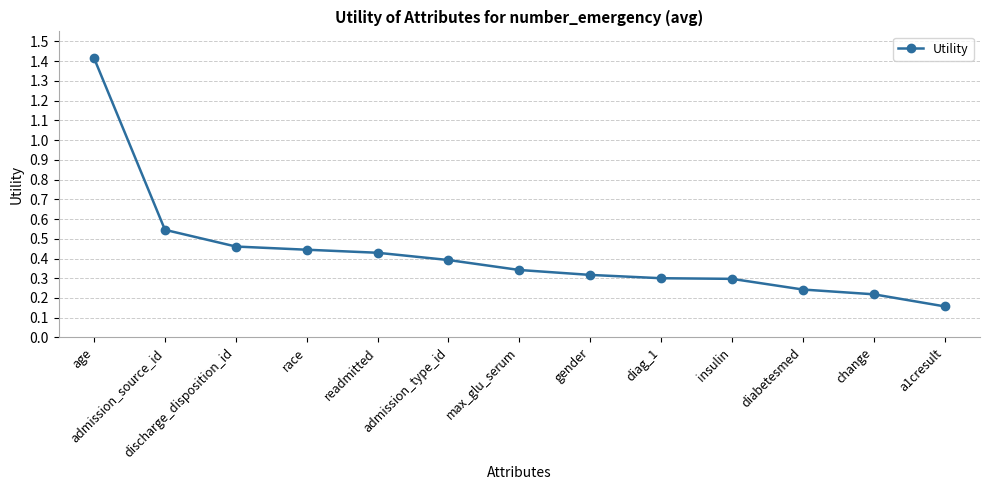

How many values are between 0 and 1?

12